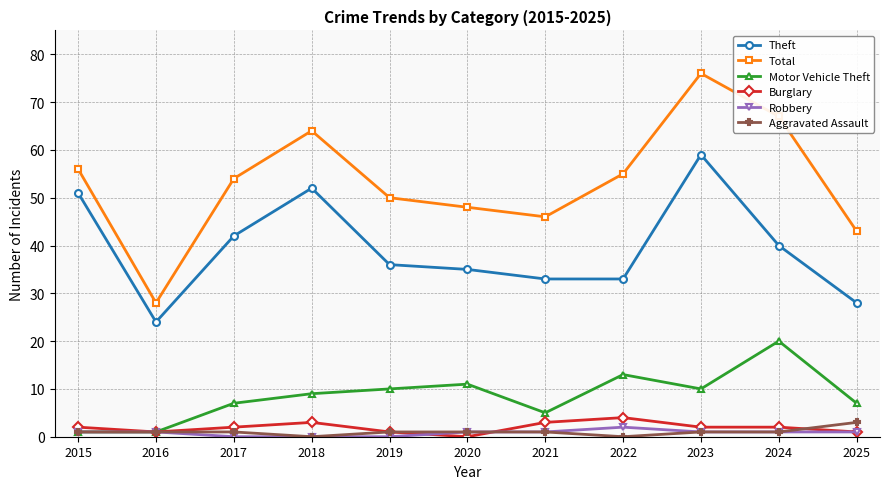

True or false: Total has more than 2 interior local peaks.

False